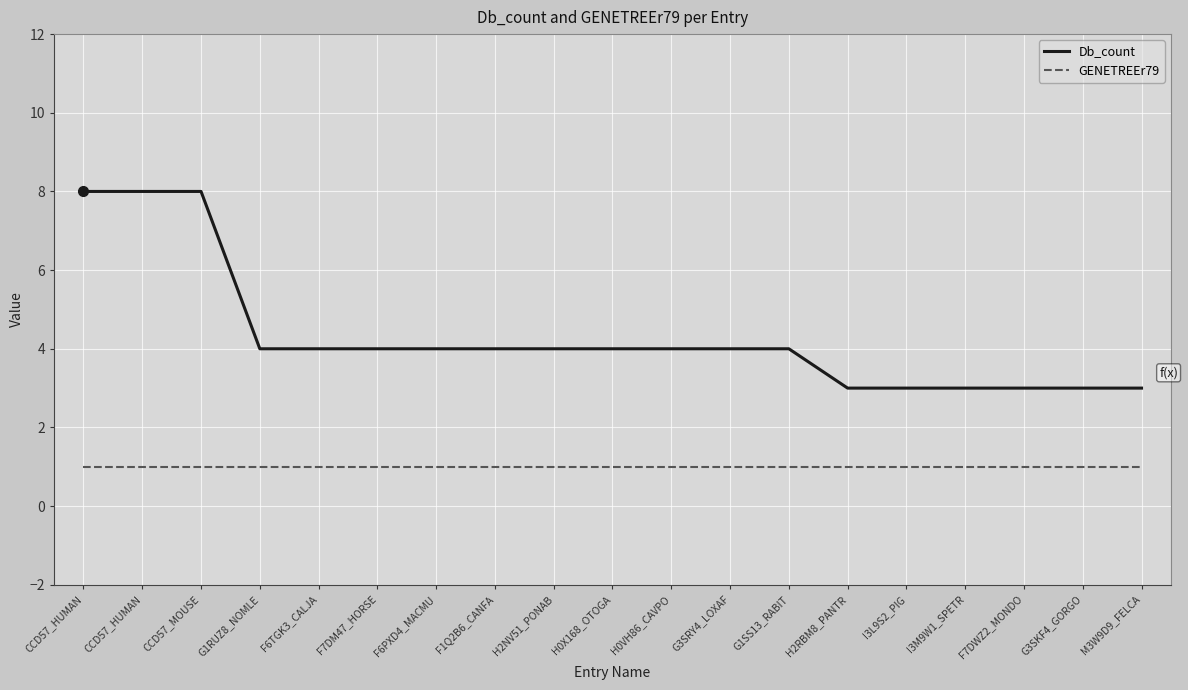

What is the total value across all series at H2NV51_PONAB?

5